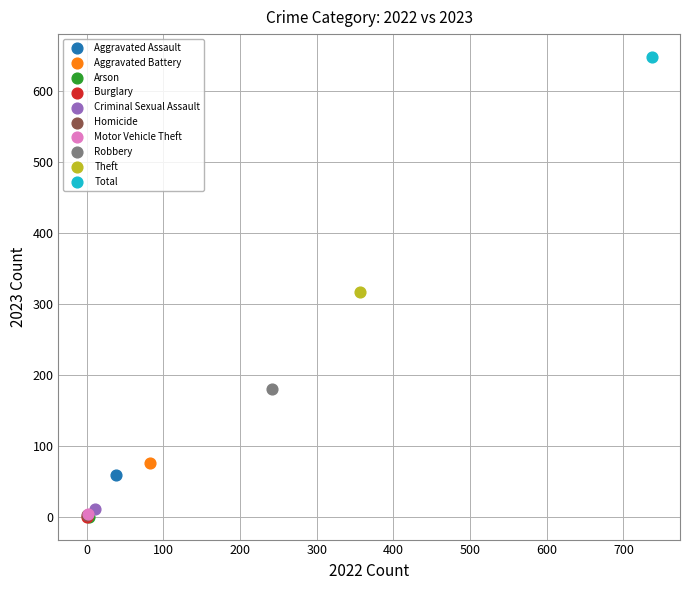

What are all the series names shown in the legend?

Aggravated Assault, Aggravated Battery, Arson, Burglary, Criminal Sexual Assault, Homicide, Motor Vehicle Theft, Robbery, Theft, Total